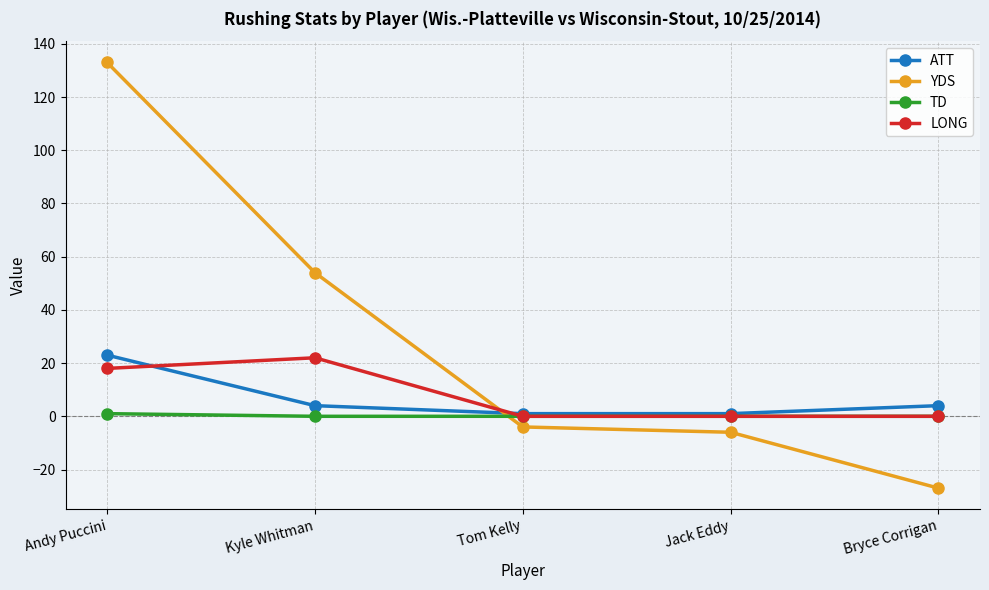

What is the average value of the YDS series?

30